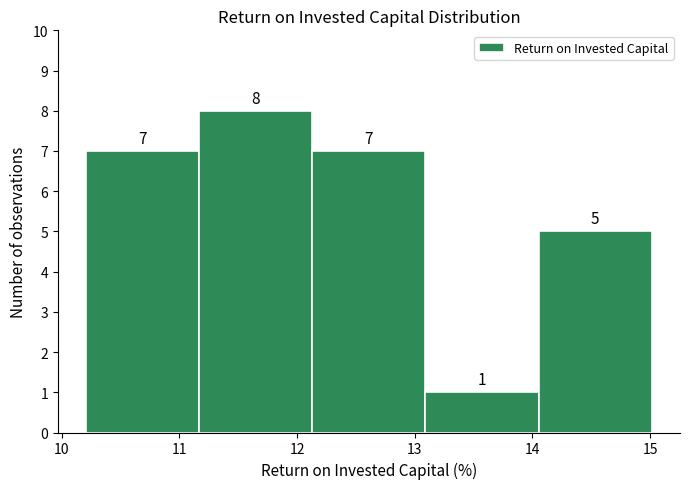

How tall is the bar that spans 11.2 to 12.1 on the x-axis? The bar edges are not printed on the chart, so give them approximately, as read against the axis.

8